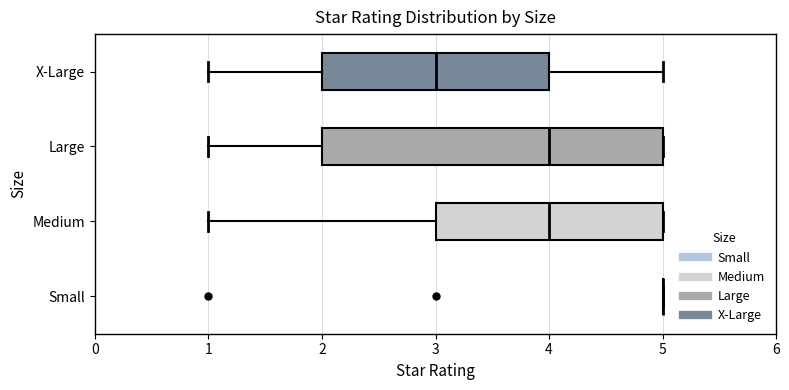

Reading bottom to top, read every box against the x-axis: the position of its median line, the range the box covers, and the ends of its whiskers. The values are not printed on the chart, so give them approximately, as read against the axis.

Small: box collapsed to a line at 5, whiskers 5 to 5
Medium: median 4, box 3 to 5, whiskers 1 to 5
Large: median 4, box 2 to 5, whiskers 1 to 5
X-Large: median 3, box 2 to 4, whiskers 1 to 5